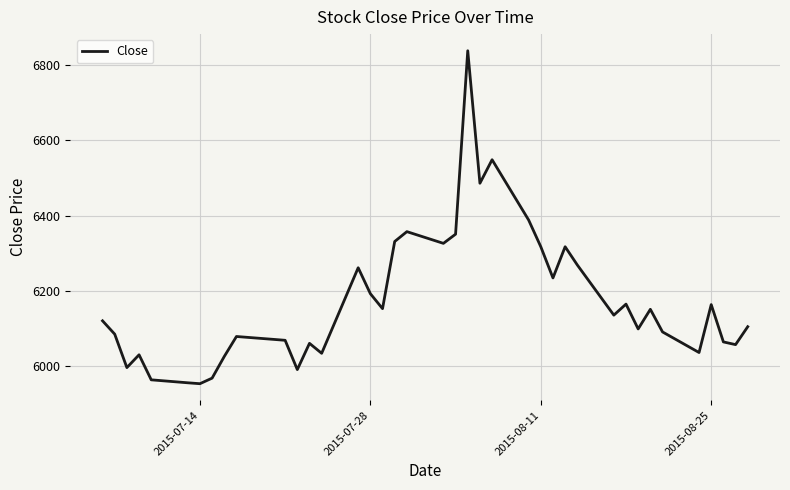

What is the maximum value shown in the chart?

6838.4